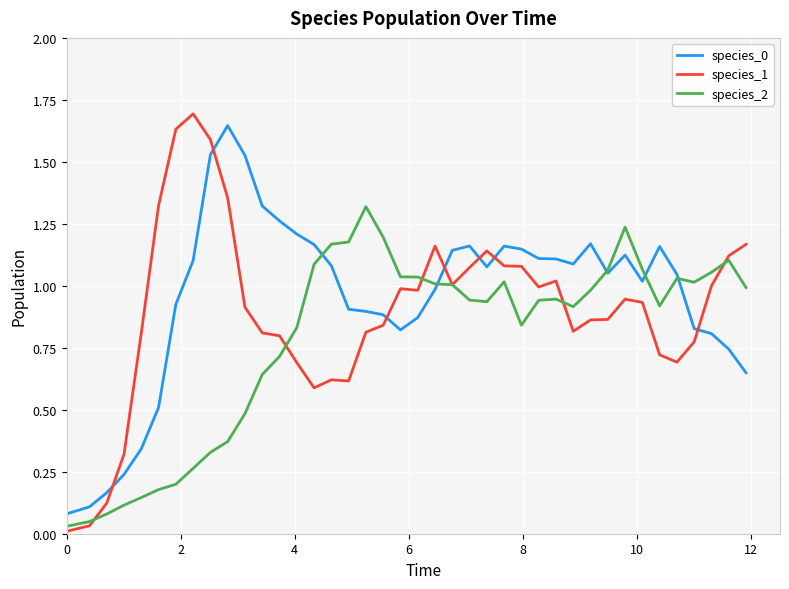

How many distinct data groups are displayed?

3